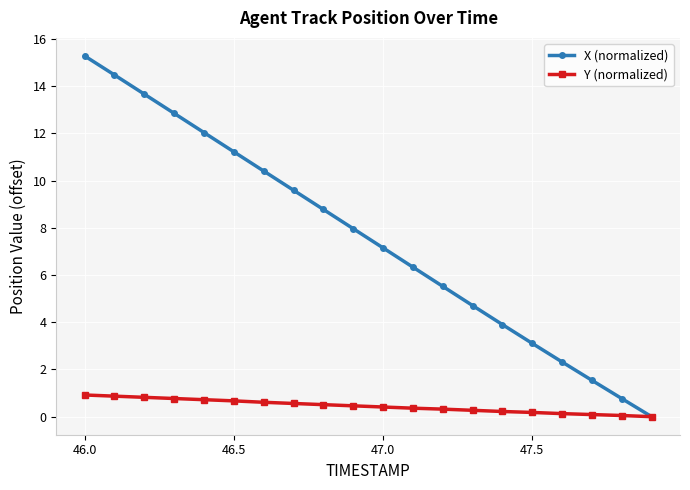

Which series has the largest total across all categories?

X (normalized)